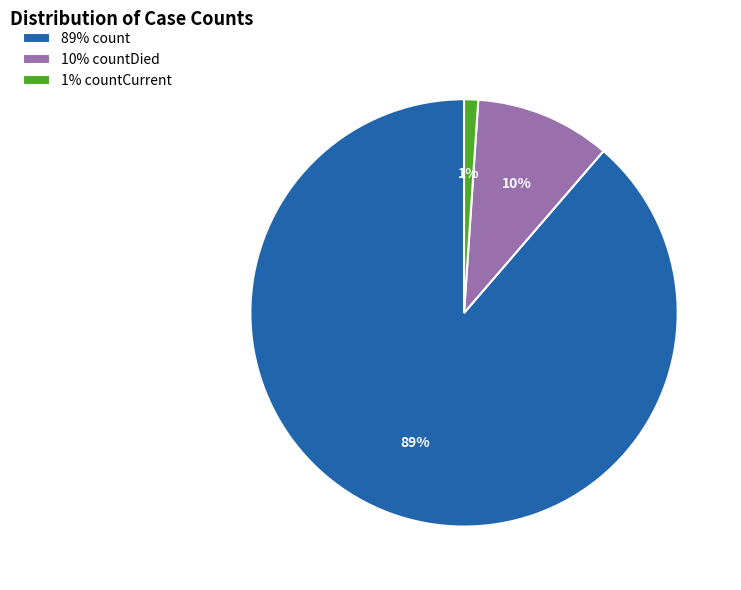

Is there any slice that represents more than half of the pie?

Yes